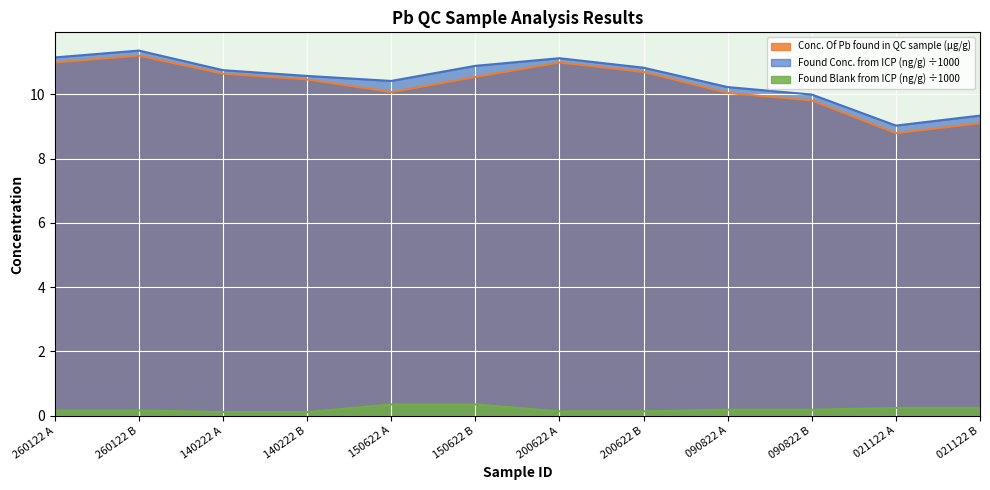

Between 260122 B and 200622 A, which series saw the biggest shift?

Found Conc. from ICP (ng/g) ÷1000